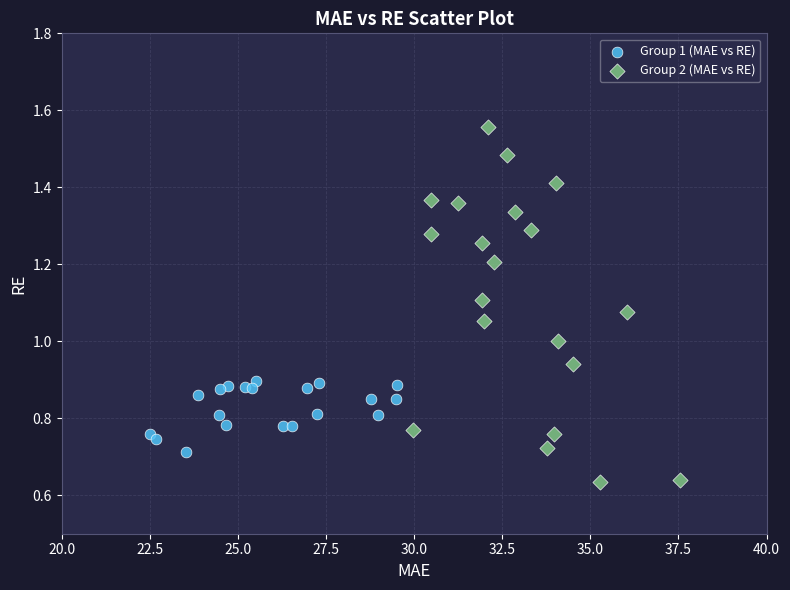

Which series has the widest spread of Y values?

Group 2 (MAE vs RE)